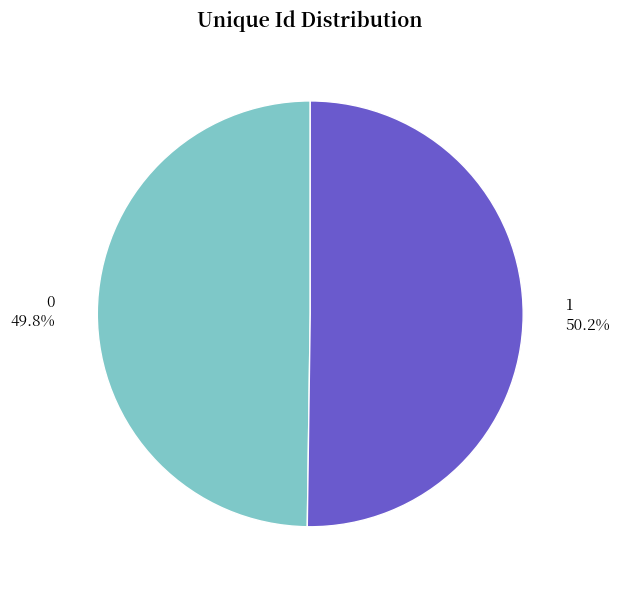

Is it true that 0 is 62% of the pie?

False